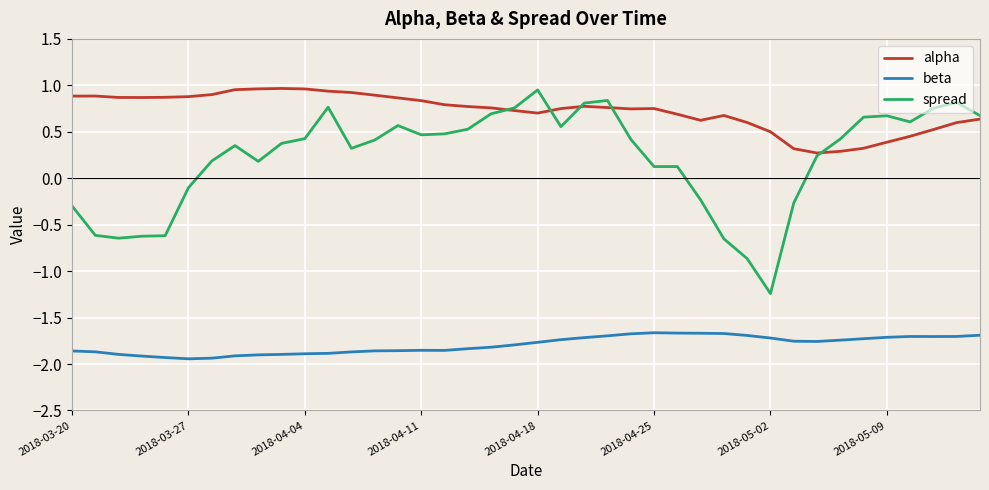

Rank the series by their average value, from lowest to highest.

beta, spread, alpha